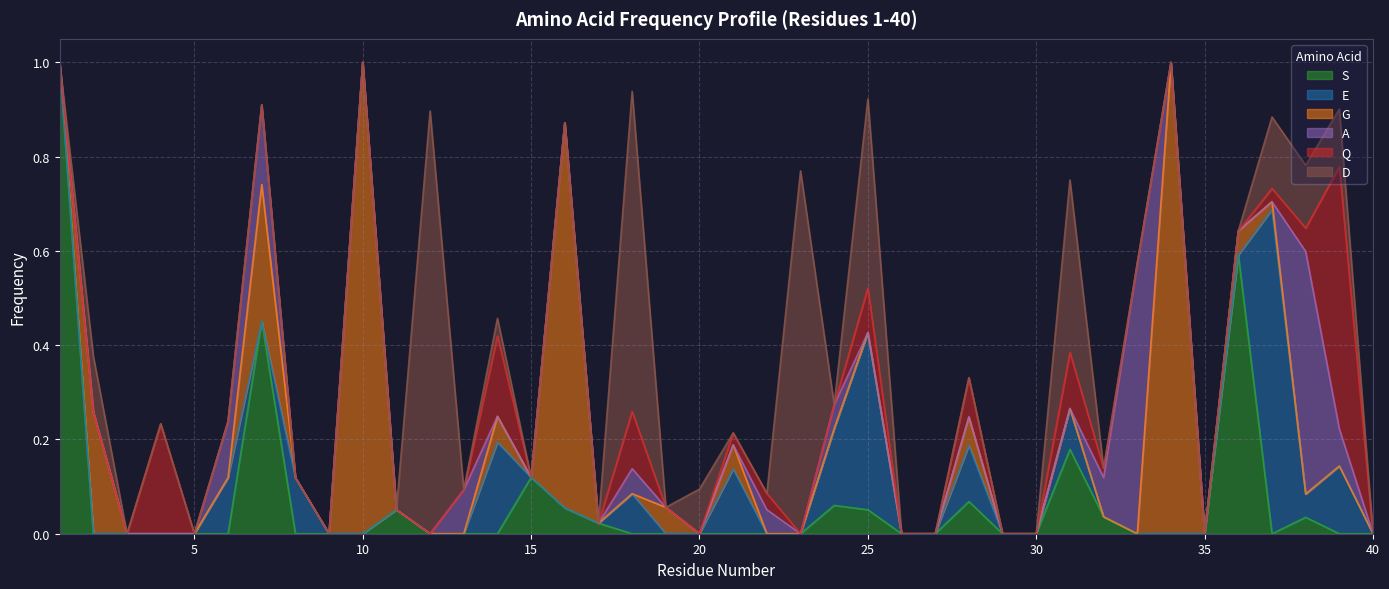

Reading right to left, what are all the values shown in this chart?

S: 40=0.0	39=0.0	38=0.0	37=0.0	36=0.6	35=0.0	34=0.0	33=0.0	32=0.0	31=0.2	30=0.0	29=0.0	28=0.1	27=0.0	26=0.0	25=0.1	24=0.1	23=0.0	22=0.0	21=0.0	20=0.0	19=0.0	18=0.0	17=0.0	16=0.1	15=0.1	14=0.0	13=0.0	12=0.0	11=0.1	10=0.0	9=0.0	8=0.0	7=0.5	6=0.0	5=0.0	4=0.0	3=0.0	2=0.0	1=1.0
E: 40=0.0	39=0.1	38=0.0	37=0.7	36=0.0	35=0.0	34=0.0	33=0.0	32=0.0	31=0.1	30=0.0	29=0.0	28=0.1	27=0.0	26=0.0	25=0.4	24=0.2	23=0.0	22=0.0	21=0.1	20=0.0	19=0.0	18=0.1	17=0.0	16=0.0	15=0.0	14=0.2	13=0.0	12=0.0	11=0.0	10=0.0	9=0.0	8=0.1	7=0.0	6=0.1	5=0.0	4=0.0	3=0.0	2=0.0	1=0.0
G: 40=0.0	39=0.0	38=0.0	37=0.0	36=0.1	35=0.0	34=1.0	33=0.0	32=0.0	31=0.0	30=0.0	29=0.0	28=0.1	27=0.0	26=0.0	25=0.0	24=0.0	23=0.0	22=0.0	21=0.1	20=0.0	19=0.1	18=0.0	17=0.0	16=0.8	15=0.0	14=0.1	13=0.0	12=0.0	11=0.0	10=1.0	9=0.0	8=0.0	7=0.3	6=0.0	5=0.0	4=0.0	3=0.0	2=0.3	1=0.0
A: 40=0.0	39=0.1	38=0.5	37=0.0	36=0.0	35=0.0	34=0.0	33=0.6	32=0.1	31=0.0	30=0.0	29=0.0	28=0.0	27=0.0	26=0.0	25=0.0	24=0.1	23=0.0	22=0.1	21=0.0	20=0.0	19=0.0	18=0.1	17=0.0	16=0.0	15=0.0	14=0.0	13=0.1	12=0.0	11=0.0	10=0.0	9=0.0	8=0.0	7=0.2	6=0.1	5=0.0	4=0.0	3=0.0	2=0.0	1=0.0
Q: 40=0.0	39=0.6	38=0.0	37=0.0	36=0.0	35=0.0	34=0.0	33=0.0	32=0.0	31=0.1	30=0.0	29=0.0	28=0.1	27=0.0	26=0.0	25=0.1	24=0.0	23=0.0	22=0.0	21=0.0	20=0.0	19=0.0	18=0.1	17=0.0	16=0.0	15=0.0	14=0.2	13=0.0	12=0.0	11=0.0	10=0.0	9=0.0	8=0.0	7=0.0	6=0.0	5=0.0	4=0.2	3=0.0	2=0.0	1=0.0
D: 40=0.0	39=0.1	38=0.1	37=0.2	36=0.0	35=0.0	34=0.0	33=0.0	32=0.0	31=0.4	30=0.0	29=0.0	28=0.0	27=0.0	26=0.0	25=0.4	24=0.0	23=0.8	22=0.0	21=0.0	20=0.1	19=0.0	18=0.7	17=0.0	16=0.0	15=0.0	14=0.0	13=0.0	12=0.9	11=0.0	10=0.0	9=0.0	8=0.0	7=0.0	6=0.0	5=0.0	4=0.0	3=0.0	2=0.1	1=0.0